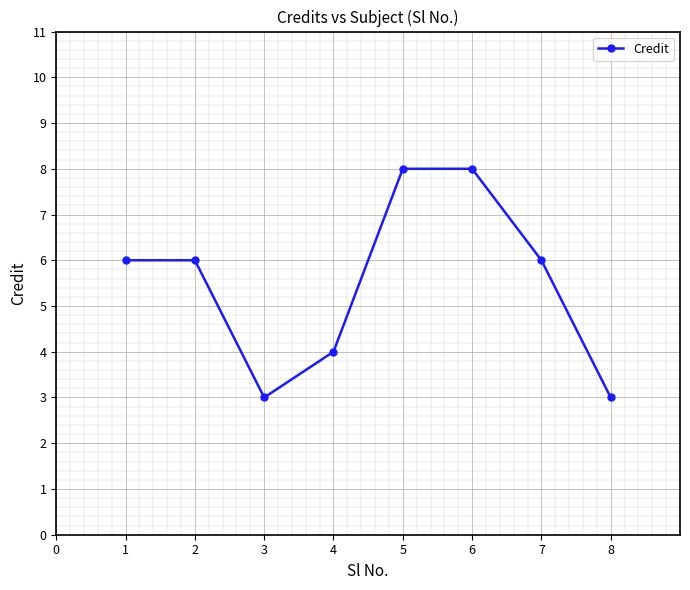

Count the number of categories in the chart.

8